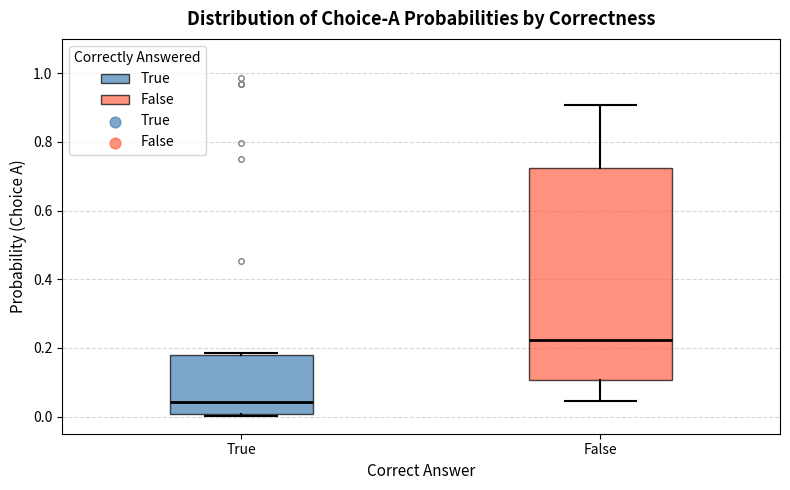

Where is the lower edge of the box for True on the y-axis? The values are not printed on the chart, so give them approximately, as read against the axis.

0.00